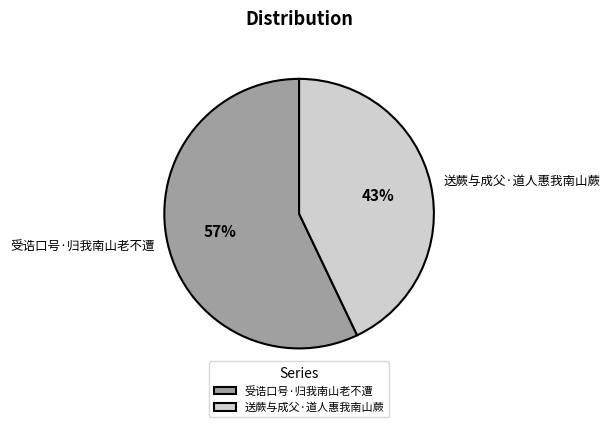

Rank the categories by value from highest to lowest.

受诰口号·归我南山老不遭, 送蕨与成父·道人惠我南山蕨